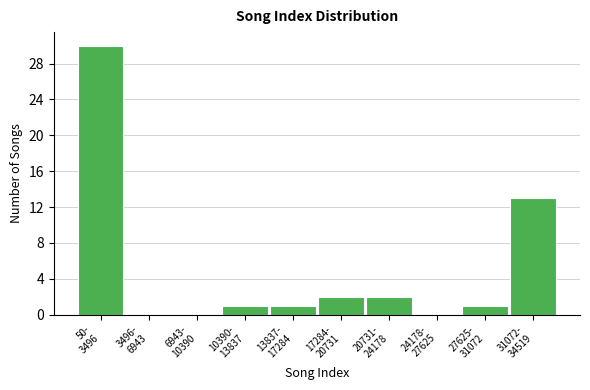

What is the greatest value displayed?

30